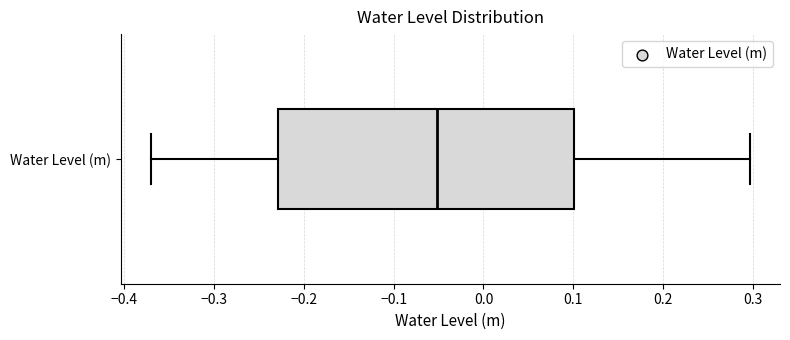

Where does the left whisker of the box for Water Level (m) end on the x-axis? The values are not printed on the chart, so give them approximately, as read against the axis.

-0.37